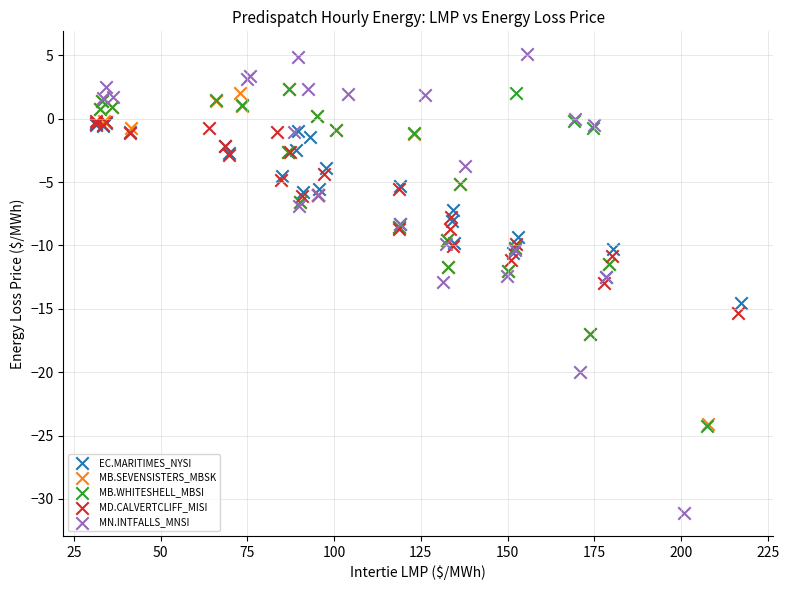

Which series contains the highest Y value?

MN.INTFALLS_MNSI